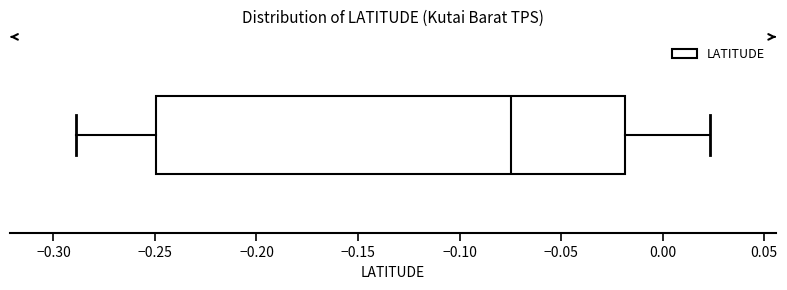

Where is the right edge of the box on the x-axis? The values are not printed on the chart, so give them approximately, as read against the axis.

-0.020